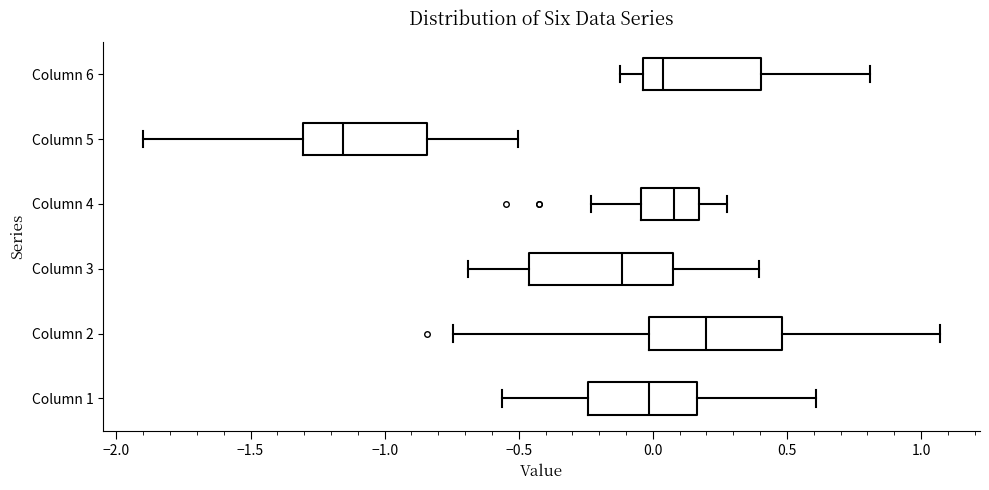

Where is the right edge of the box for Column 2 on the x-axis? The values are not printed on the chart, so give them approximately, as read against the axis.

0.50